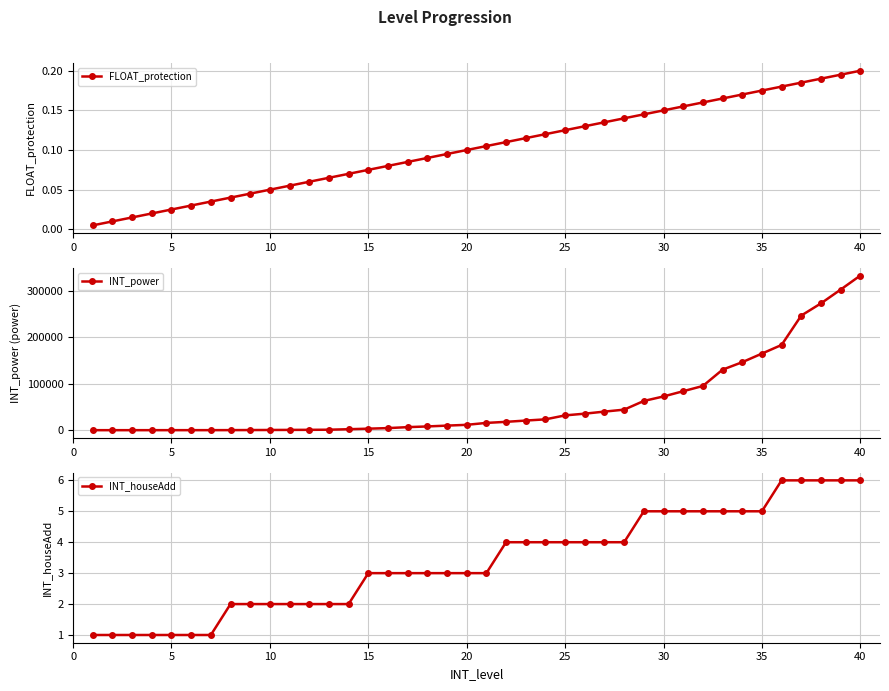

Reading left to right, list all the values displayed in this chart.

FLOAT_protection: 0.0	0.0	0.0	0.0	0.0	0.0	0.0	0.0	0.0	0.1	0.1	0.1	0.1	0.1	0.1	0.1	0.1	0.1	0.1	0.1	0.1	0.1	0.1	0.1	0.1	0.1	0.1	0.1	0.1	0.1	0.2	0.2	0.2	0.2	0.2	0.2	0.2	0.2	0.2	0.2
INT_power: 40.0	45.0	50.0	60.0	70.0	80.0	100.0	170.0	320.0	470.0	640.0	800.0	1050.0	2100.0	3260.0	4500.0	6560.0	8070.0	9850.0	11540.0	15670.0	17960.0	20720.0	23320.0	31840.0	35540.0	39980.0	44180.0	62870.0	72570.0	83810.0	95090.0	130140.0	146230.0	164710.0	183320.0	246520.0	272710.0	302330.0	332550.0
INT_houseAdd: 1.0	1.0	1.0	1.0	1.0	1.0	1.0	2.0	2.0	2.0	2.0	2.0	2.0	2.0	3.0	3.0	3.0	3.0	3.0	3.0	3.0	4.0	4.0	4.0	4.0	4.0	4.0	4.0	5.0	5.0	5.0	5.0	5.0	5.0	5.0	6.0	6.0	6.0	6.0	6.0